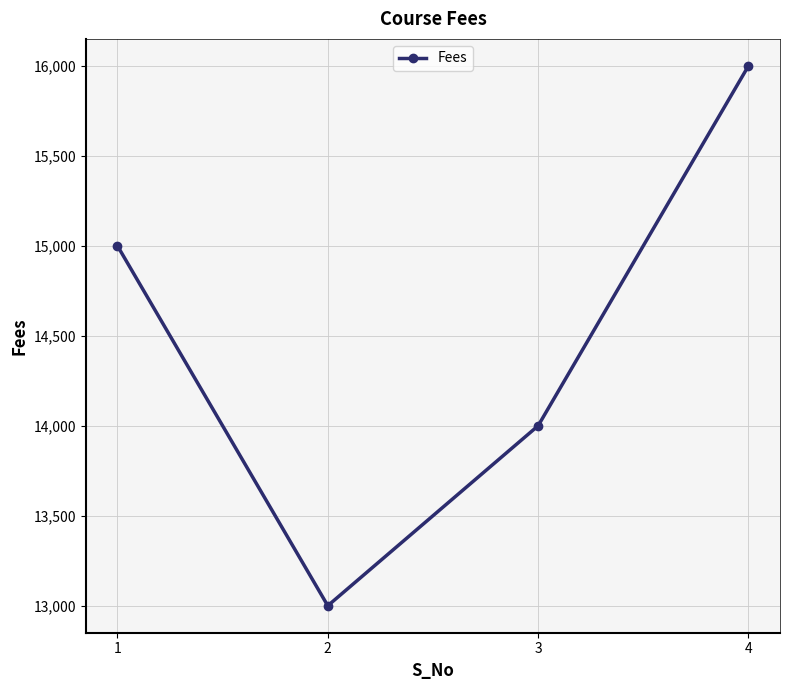

Reading right to left, list all the values displayed in this chart.

16000	14000	13000	15000